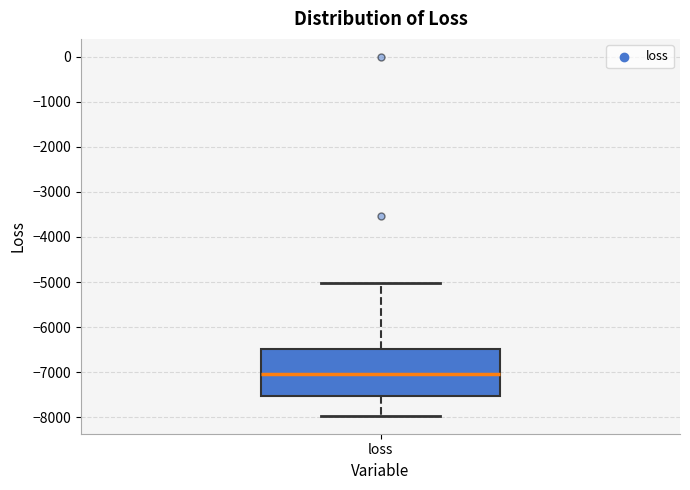

Read this box plot against the y-axis: the position of the median line, the range covered by the box, and the ends of both whiskers. The values are not printed on the chart, so give them approximately, as read against the axis.

median -7100, box -7500 to -6500, whiskers -8000 to -5000